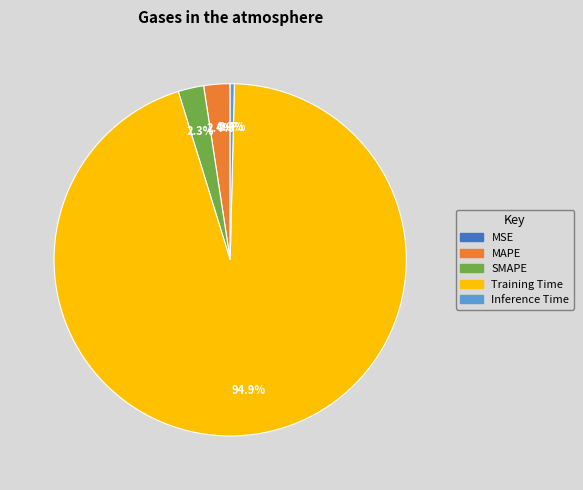

Which category has the biggest portion of the pie?

Training Time